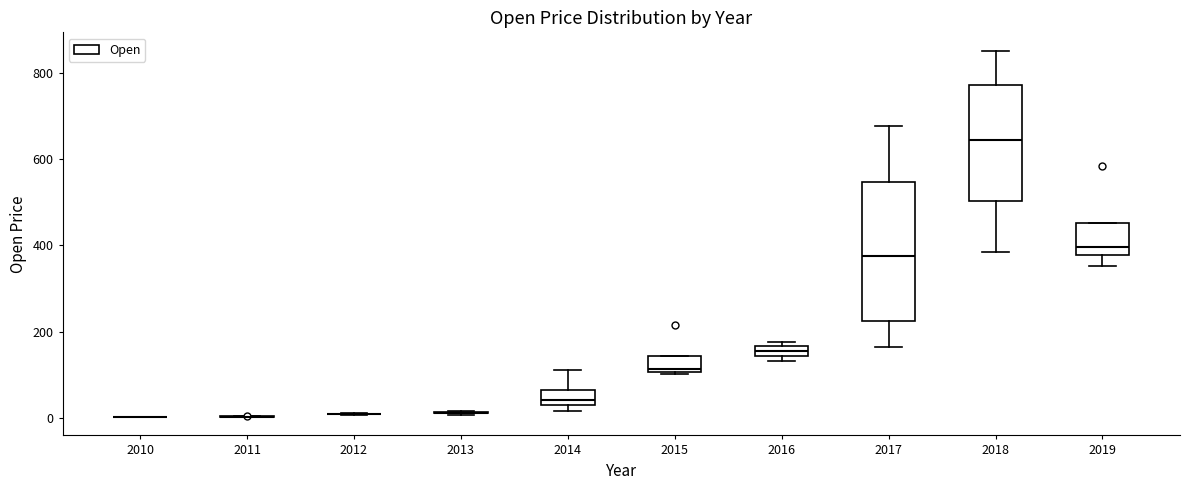

Comparing the boxes themselves (not the whiskers), which one is the tallest?

2017